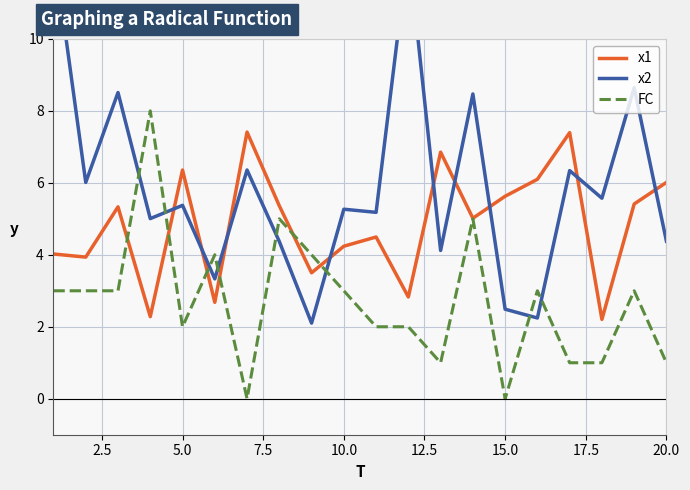

What is the highest value of the x1 series?

7.4